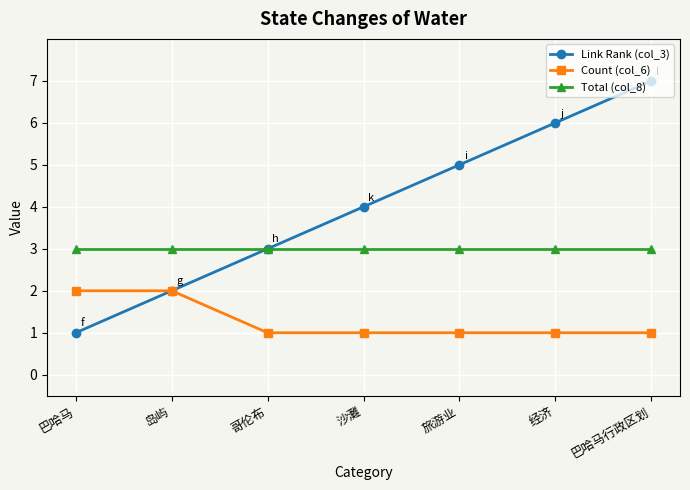

Which label corresponds to the largest value in the chart?

巴哈马行政区划